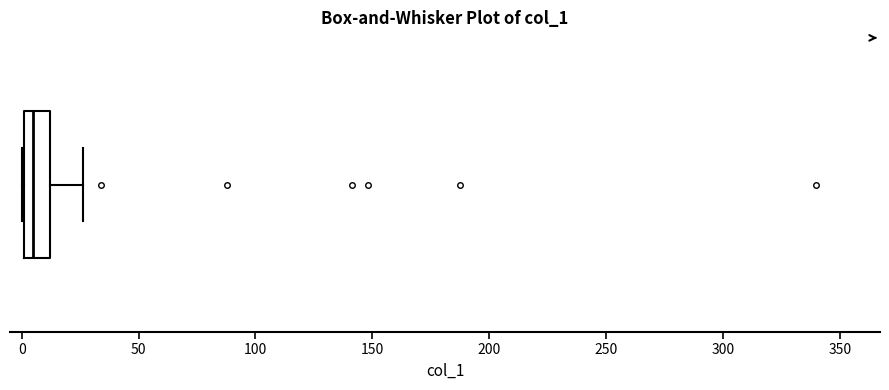

Where is the left edge of the box on the x-axis? The values are not printed on the chart, so give them approximately, as read against the axis.

0